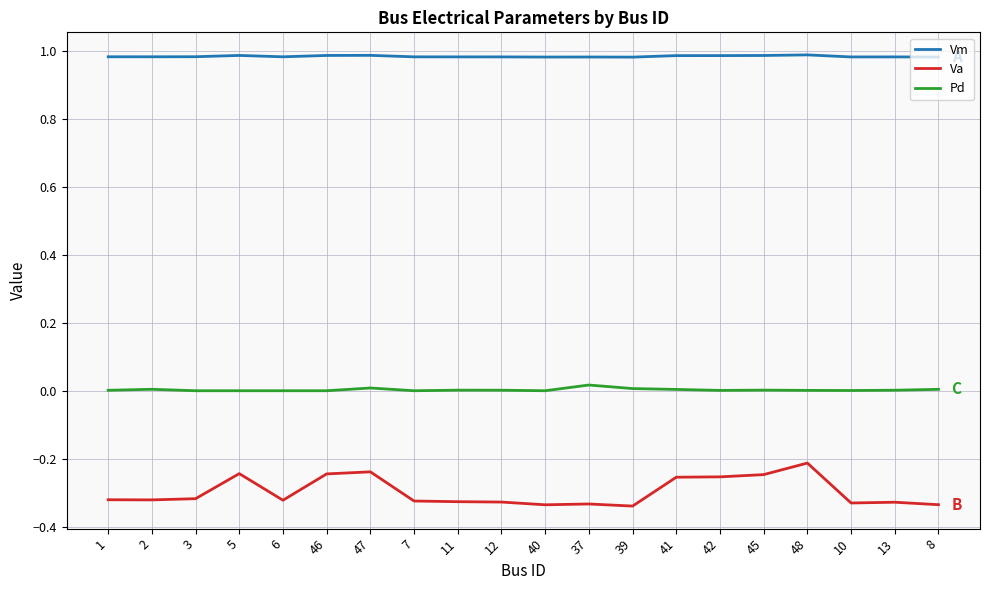

At 37, list the series in order from smallest to largest.

Va, Pd, Vm